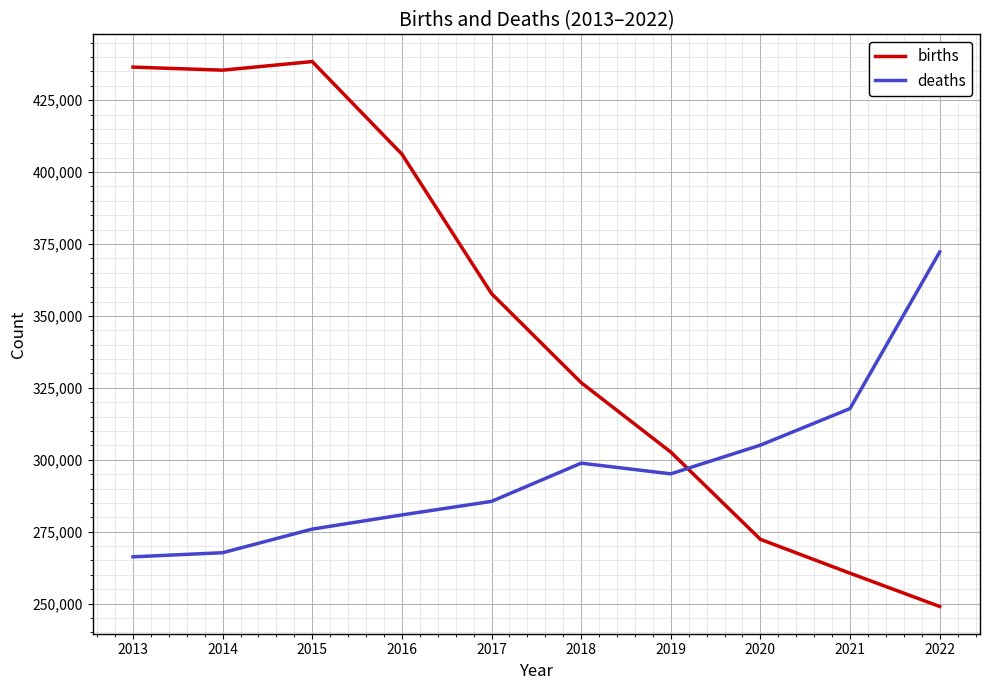

At how many categories does at least one series exceed 380542?

4